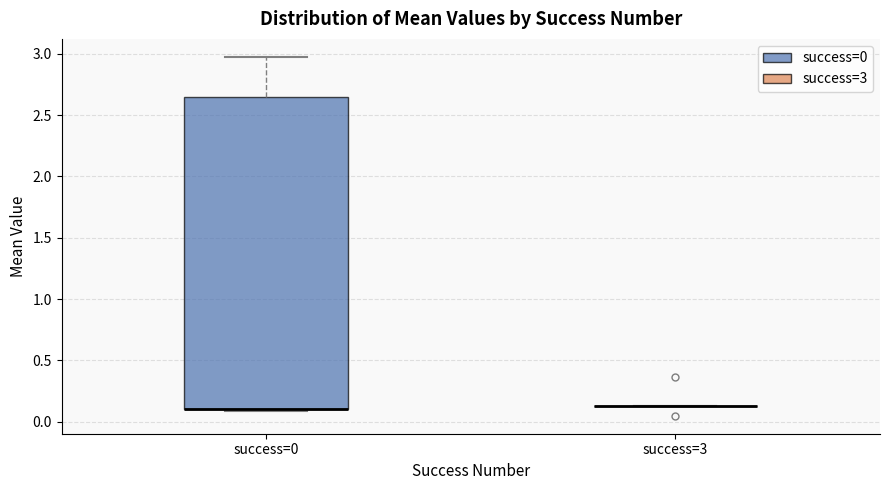

Where is the upper edge of the box for success=0 on the y-axis? The values are not printed on the chart, so give them approximately, as read against the axis.

2.65